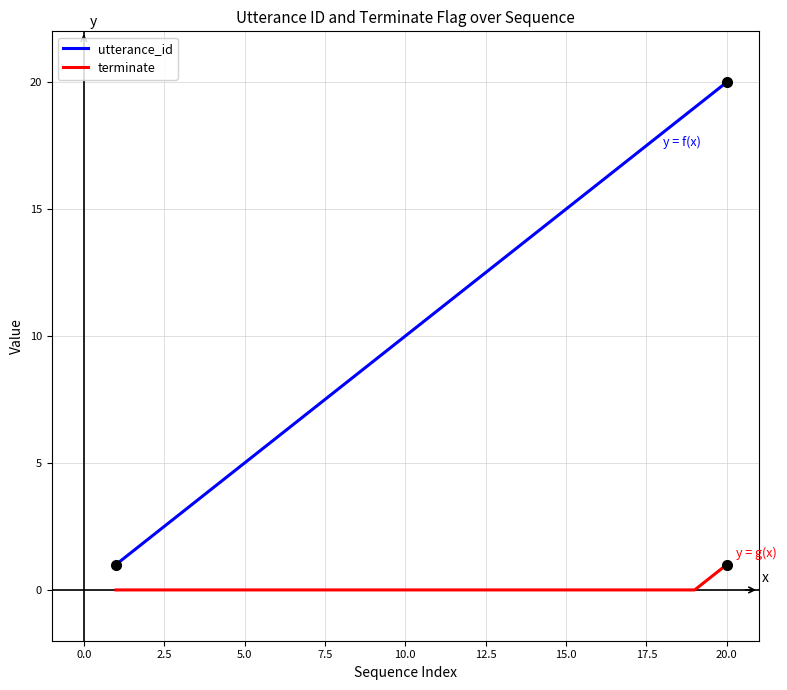

True or false: utterance_id and terminate cross at least once.

False